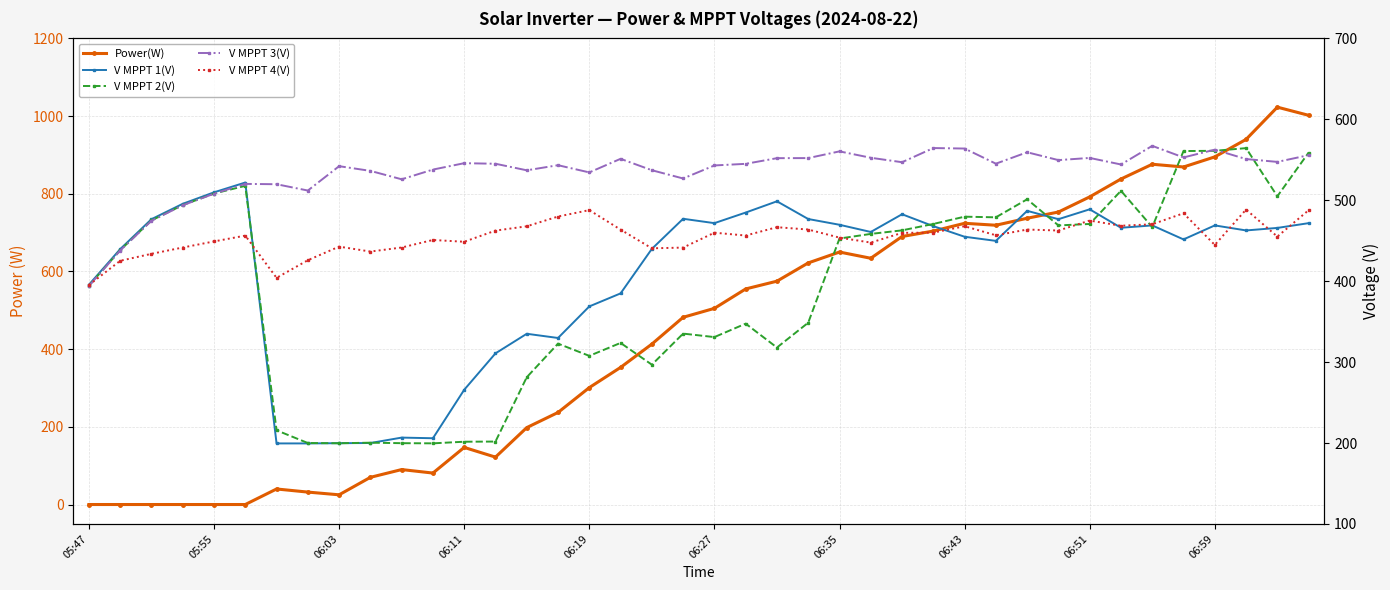

Where does the V MPPT 3(V) series first go above 545?

06:11